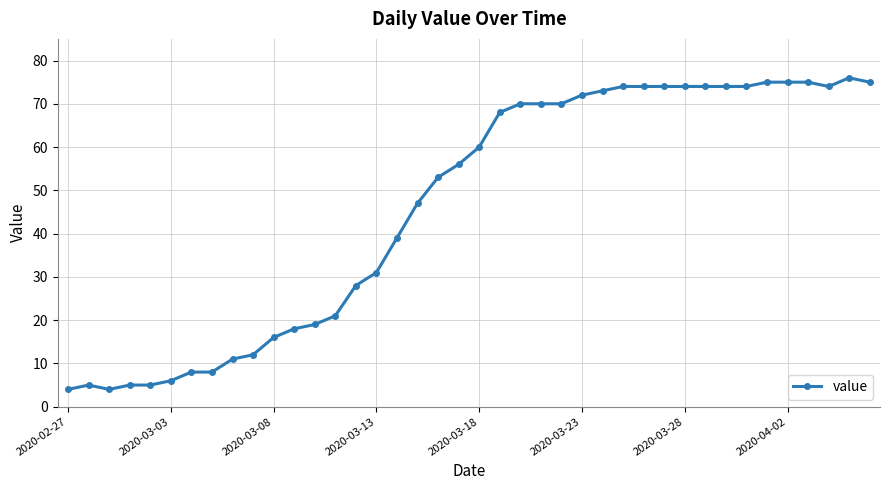

True or false: the data has more than 1 interior local peaks.

True